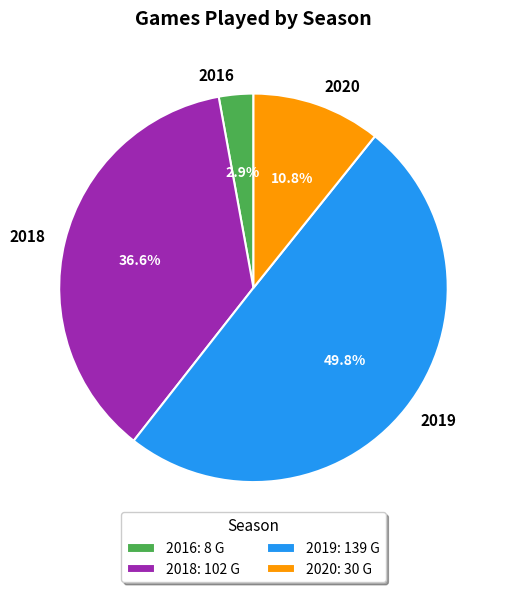

Which has a higher value, 2018 or 2020?

2018